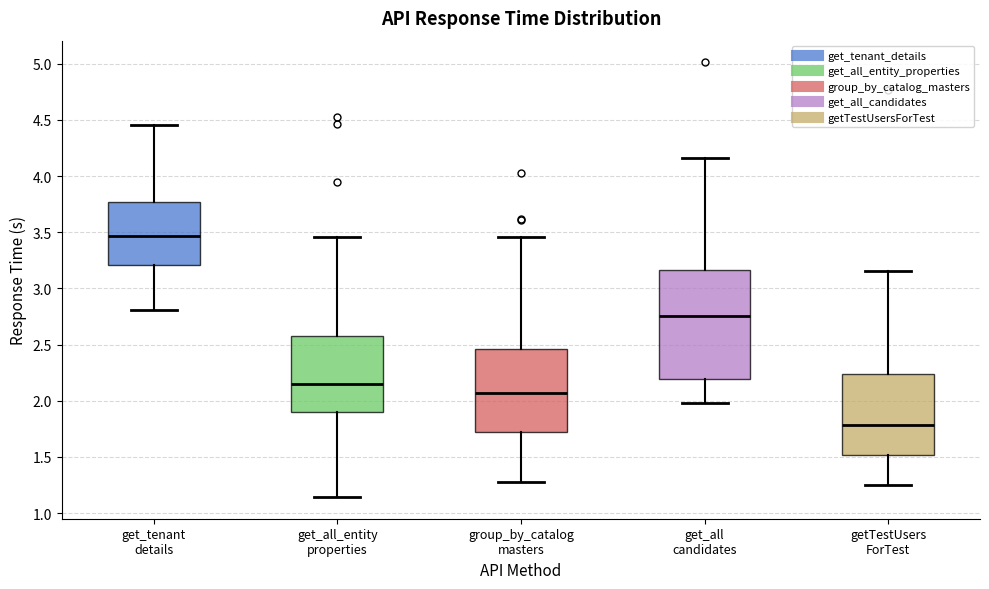

Which box's median line is the highest?

get_tenant details